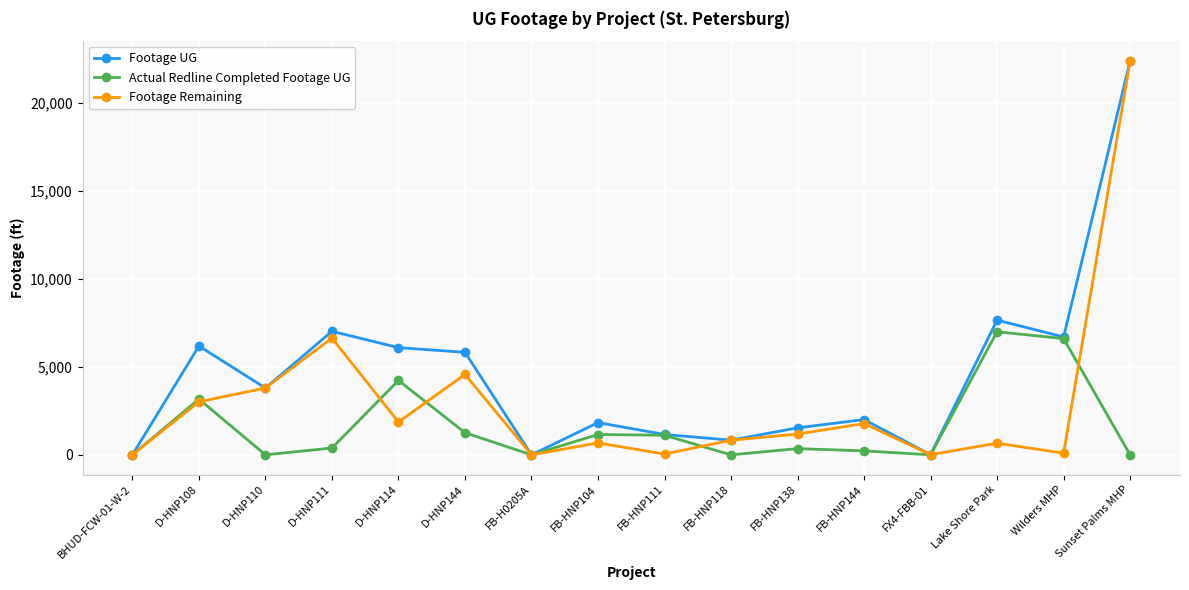

What is the sum of the Actual Redline Completed Footage UG values at D-HNP114 and FB-HNP144?

4452